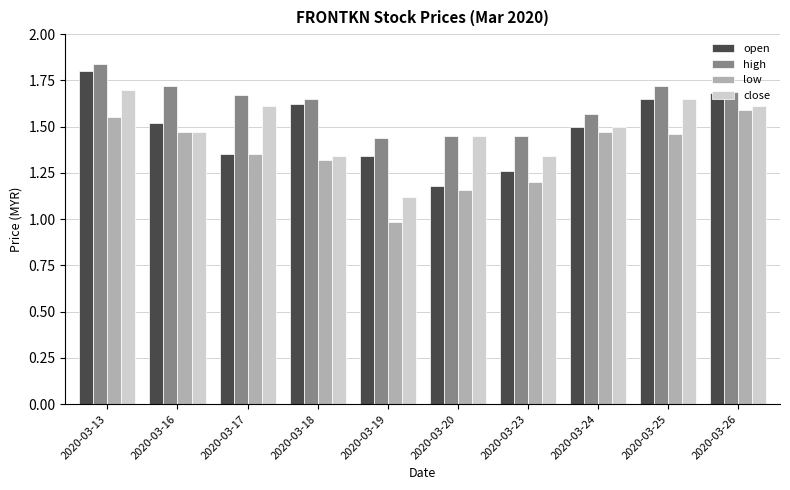

Rank the series by their maximum value, from highest to lowest.

high, open, close, low